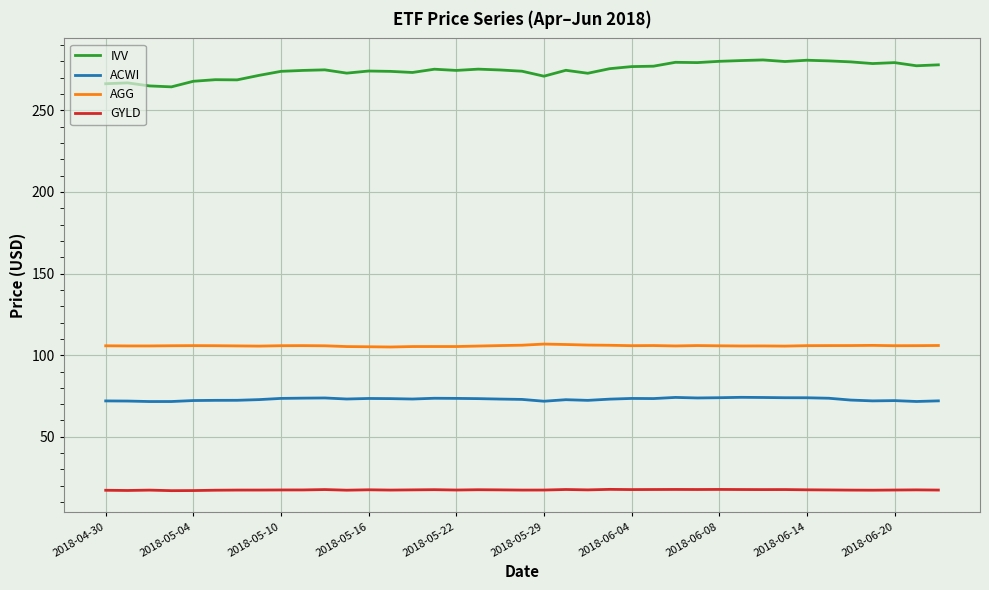

Which series has the largest range (max minus min)?

IVV